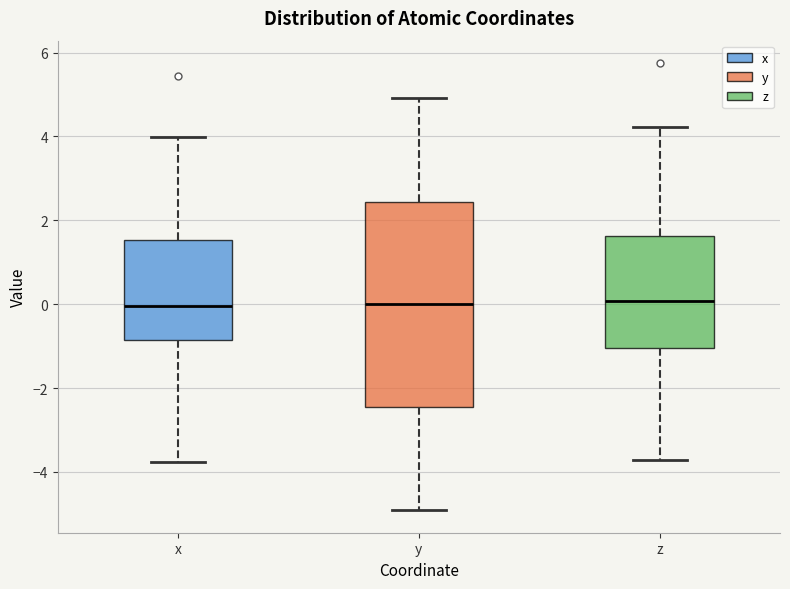

Reading left to right, read every box against the y-axis: the position of its median line, the range the box covers, and the ends of its whiskers. The values are not printed on the chart, so give them approximately, as read against the axis.

x: median 0.0, box -0.8 to 1.6, whiskers -3.8 to 4.0
y: median 0.0, box -2.4 to 2.4, whiskers -5.0 to 5.0
z: median 0.0, box -1.0 to 1.6, whiskers -3.8 to 4.2